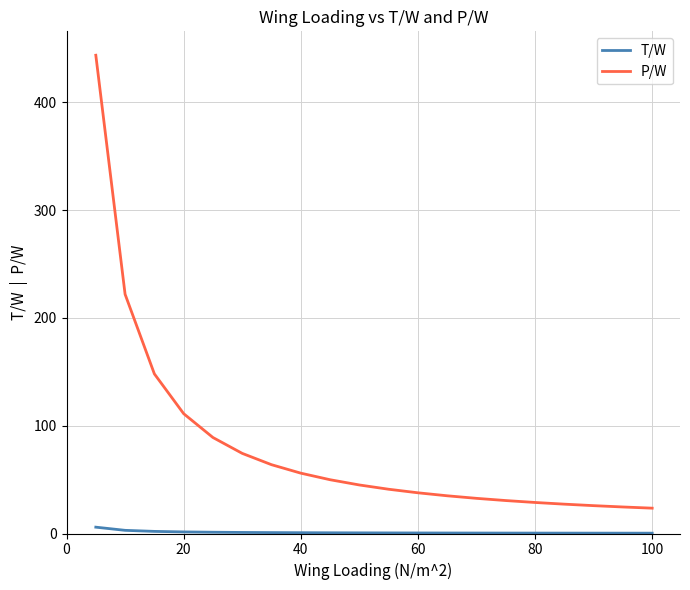

True or false: P/W and T/W intersect in this chart.

False